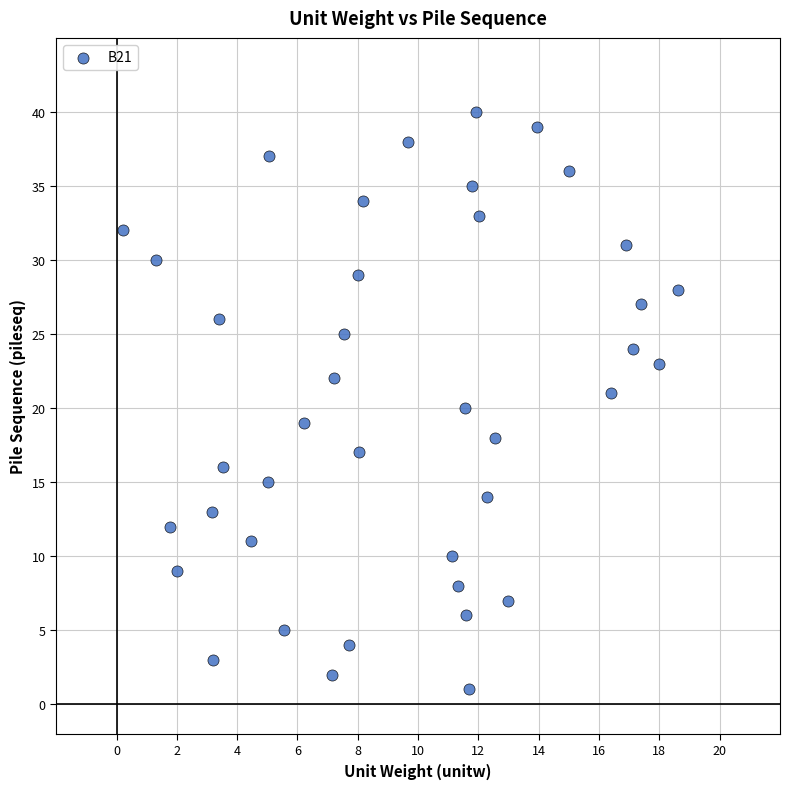

What is the range of Y values (max minus min)?

39